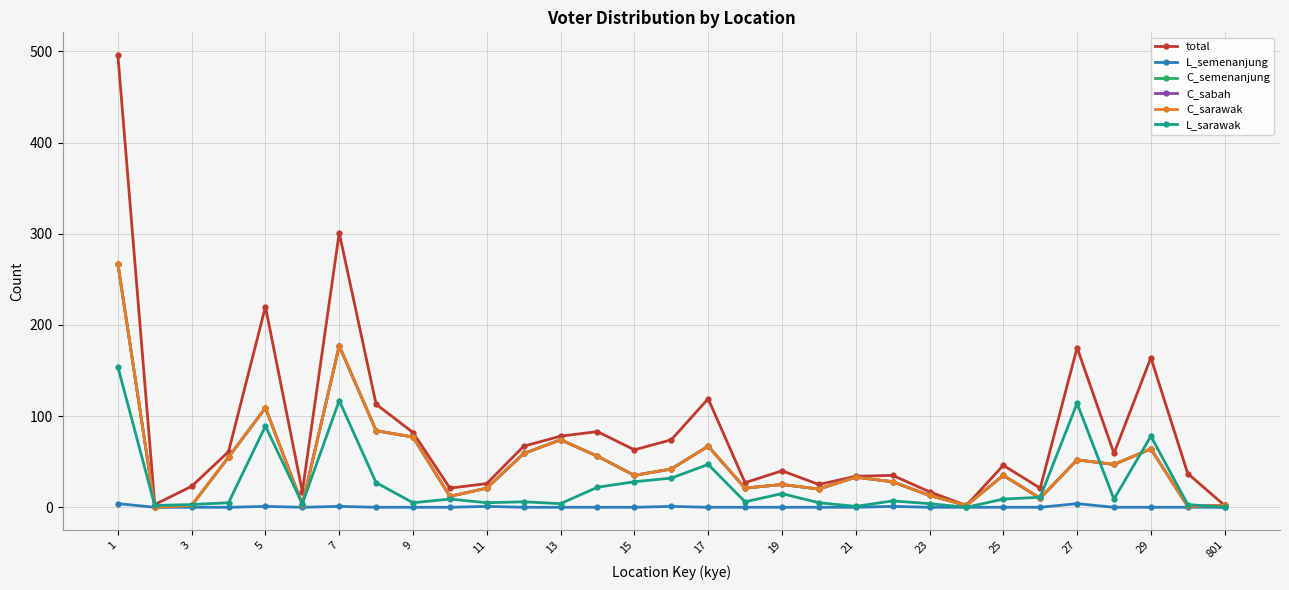

How many lines are shown in the chart?

6